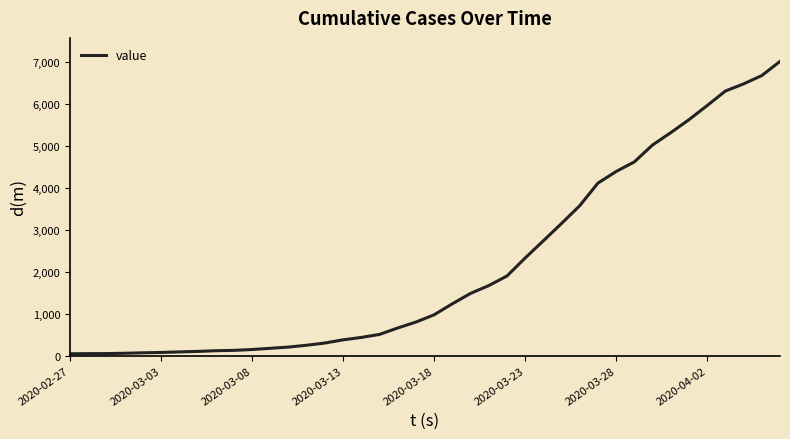

What is the greatest value displayed?

7010